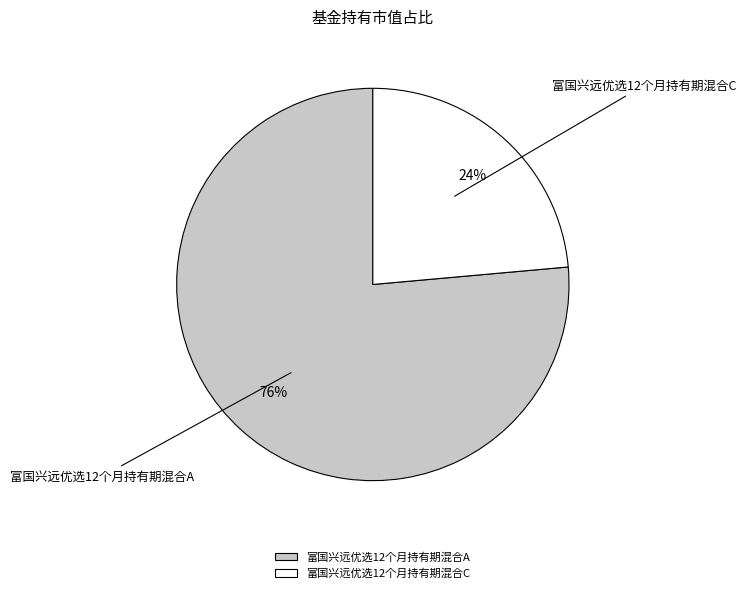

Rank the categories by value from lowest to highest.

富国兴远优选12个月持有期混合C, 富国兴远优选12个月持有期混合A